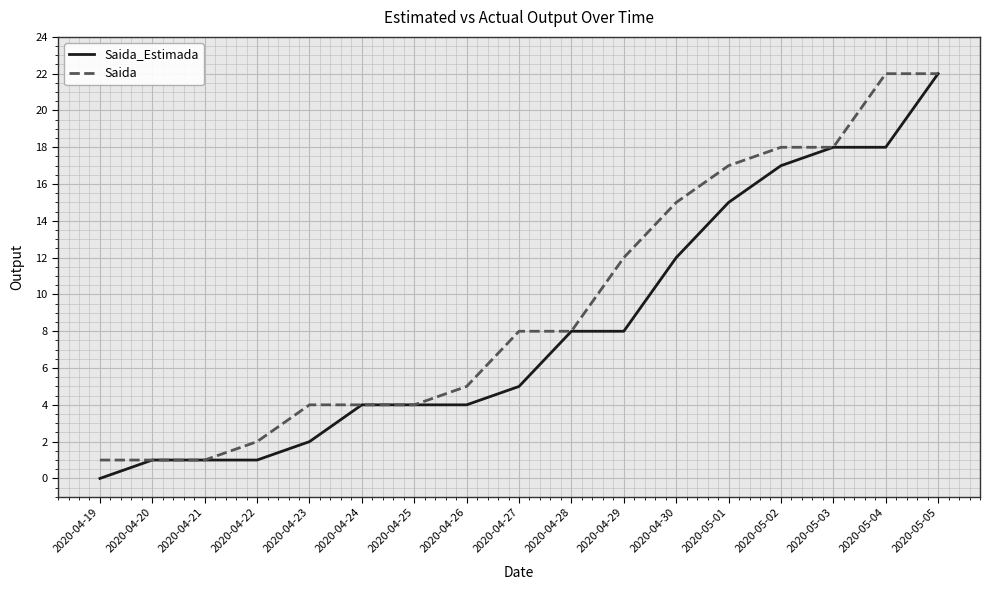

List the series in order of their overall mean, lowest first.

Saida_Estimada, Saida